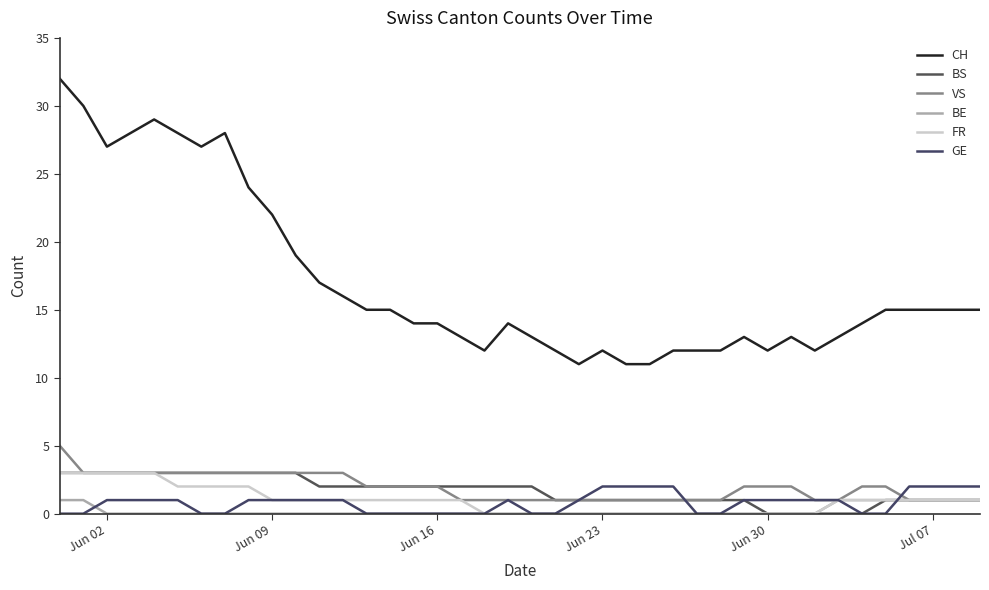

Does the chart display data point markers on the line(s)?

No